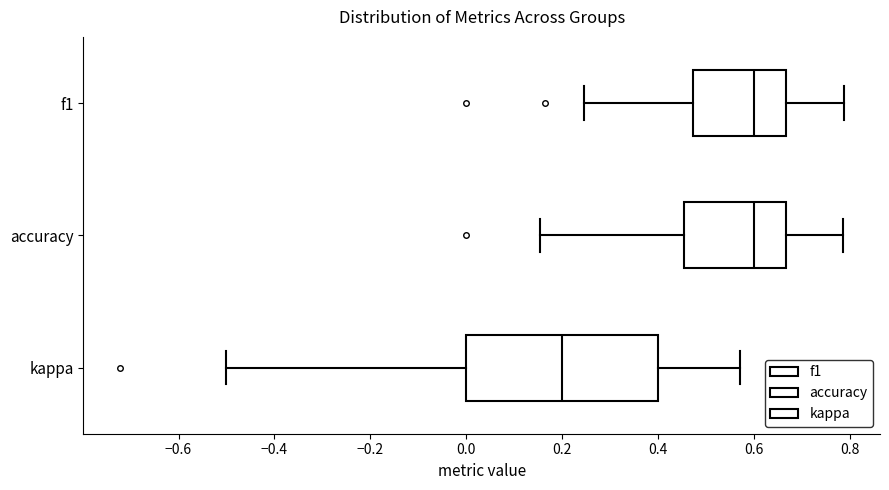

Which box is the widest, from its left edge to its right edge?

kappa